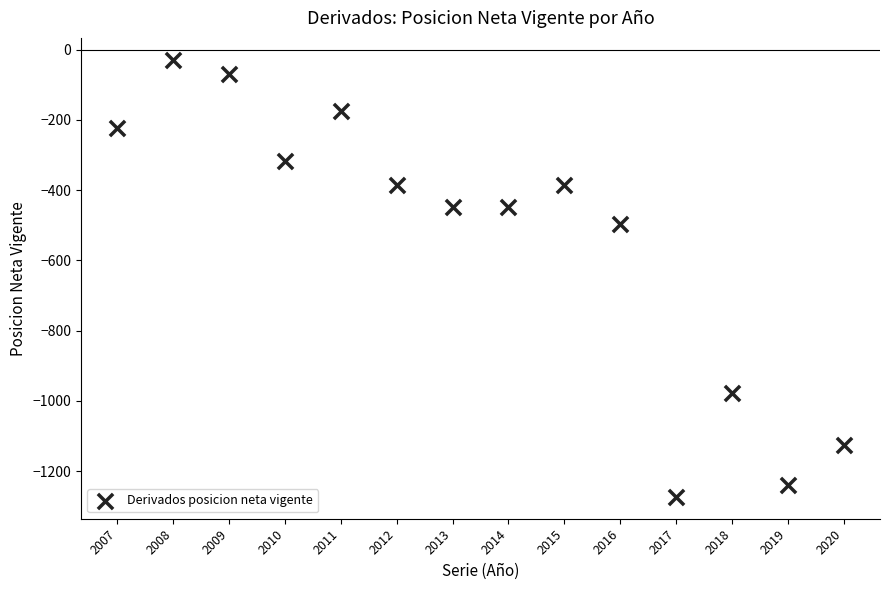

What Y value in the scatter plot is closest to -651?

-496